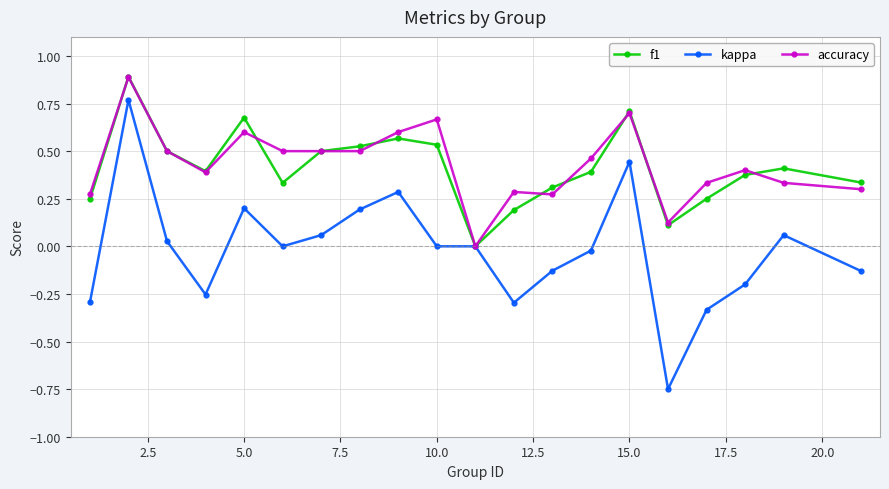

Which series has the largest range (max minus min)?

kappa